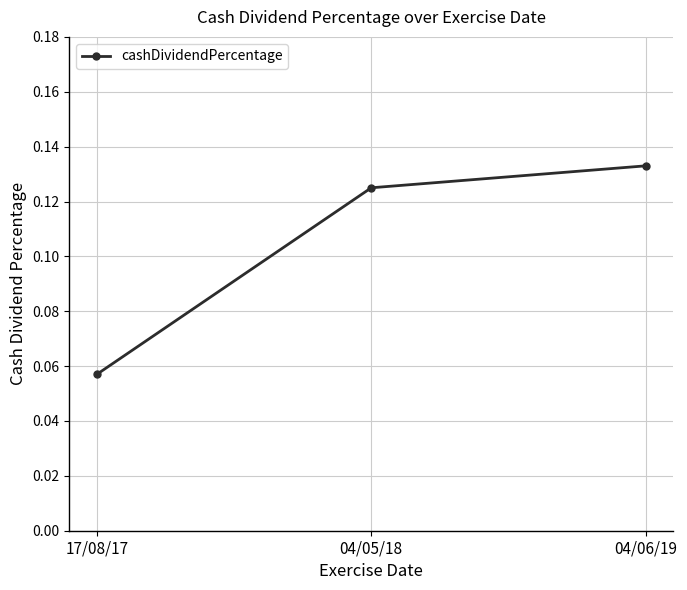

Which label corresponds to the largest value in the chart?

04/06/19